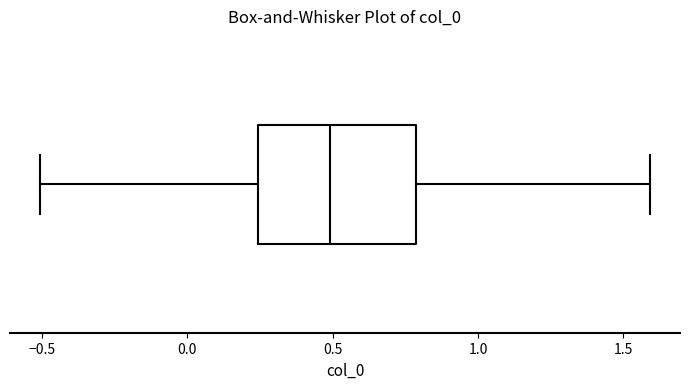

Where does the median line of the box sit on the x-axis? The values are not printed on the chart, so give them approximately, as read against the axis.

0.50